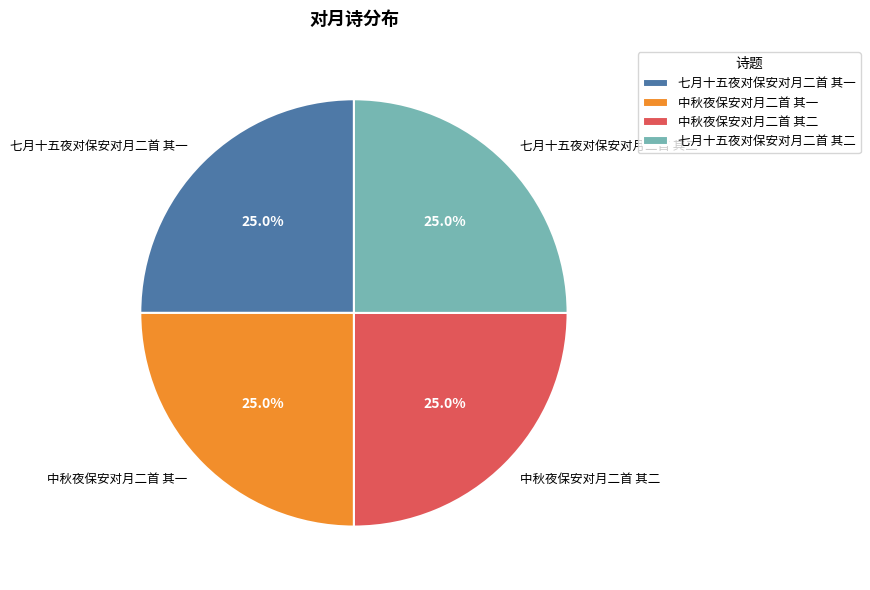

Is there a majority slice in this chart?

No